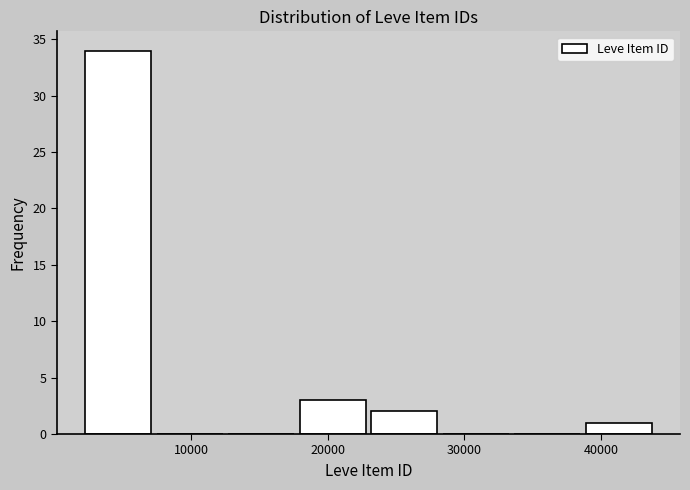

Which range on the x-axis has the tallest bar?

2000 to 7000